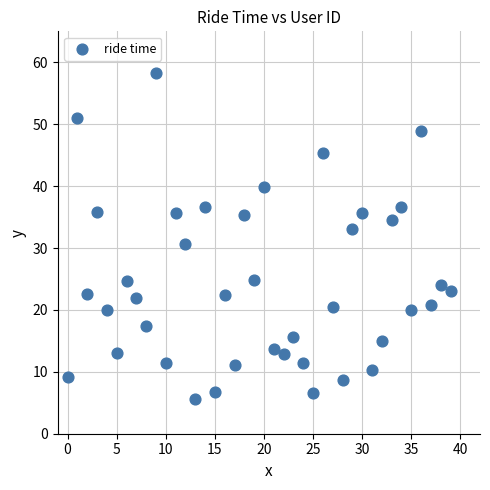

What is the range of Y values (max minus min)?

52.8